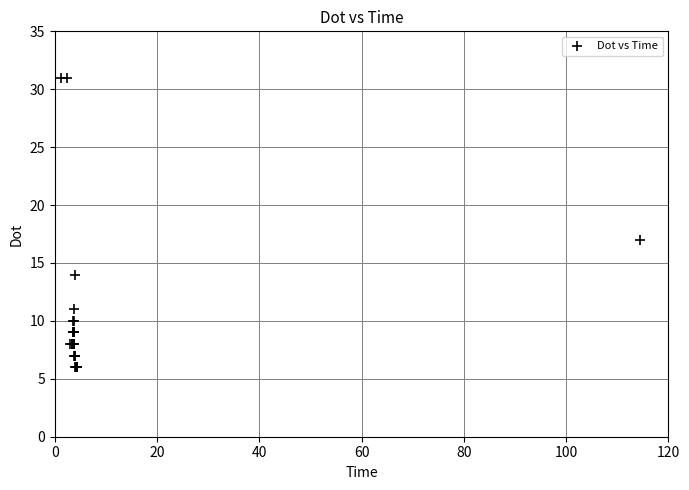

What Y value in the scatter plot is closest to 18?

17